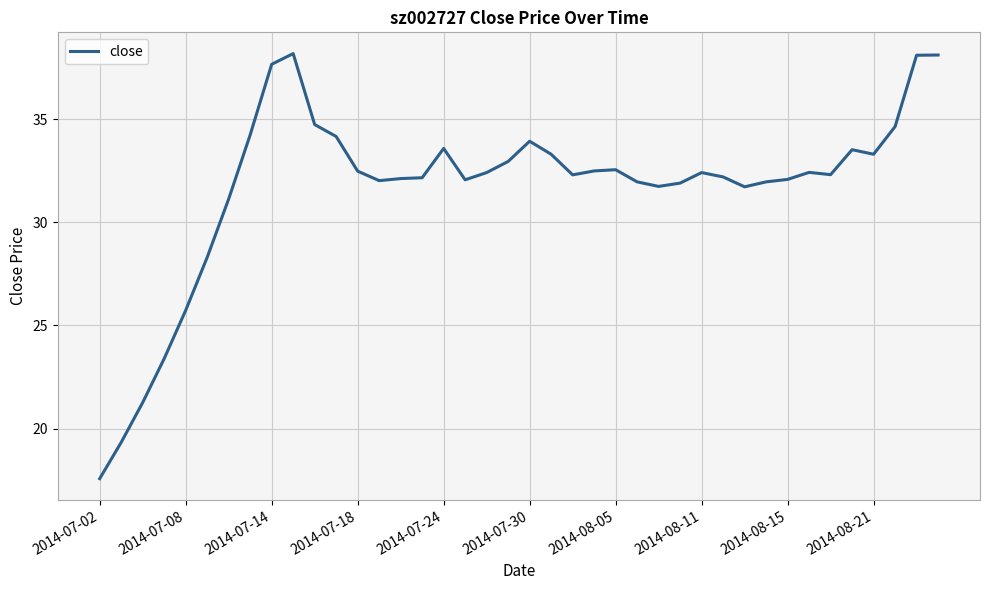

True or false: the data has more than 2 interior local peaks.

True